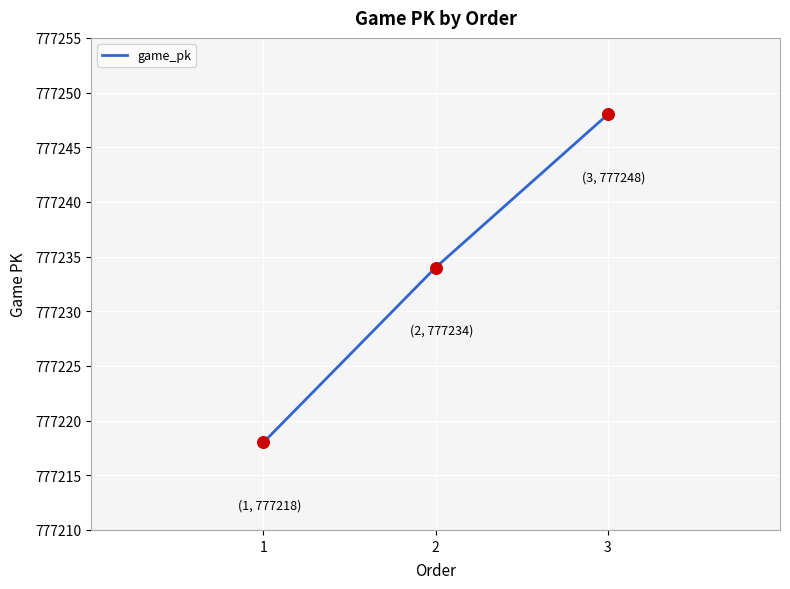

Which has a higher value, 3 or 1?

3